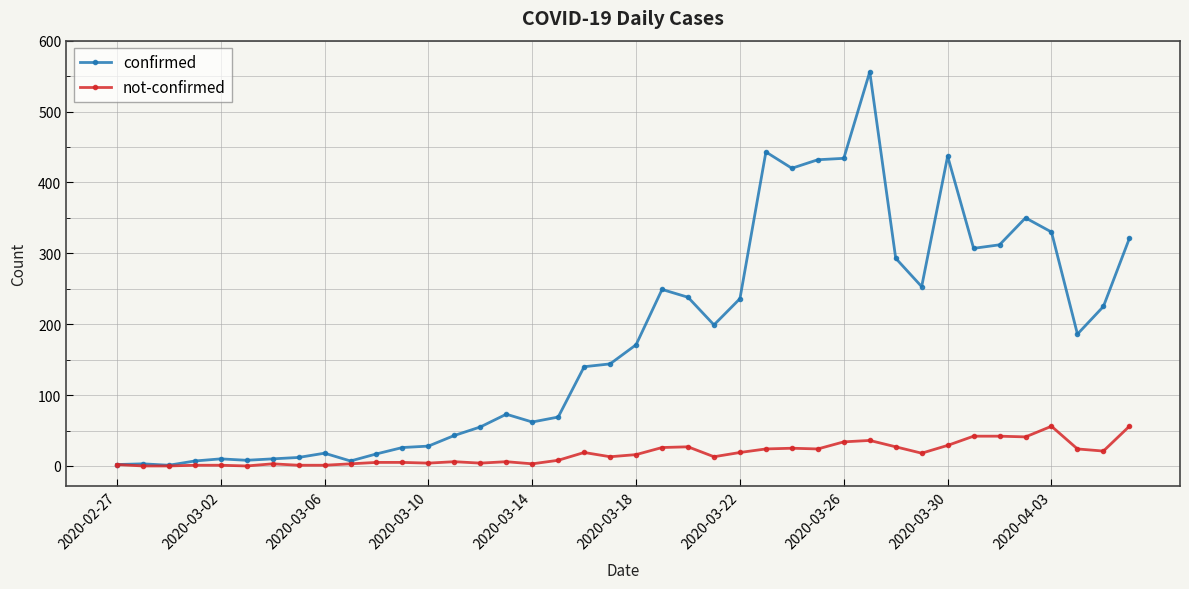

List the series in order of their overall mean, lowest first.

not-confirmed, confirmed